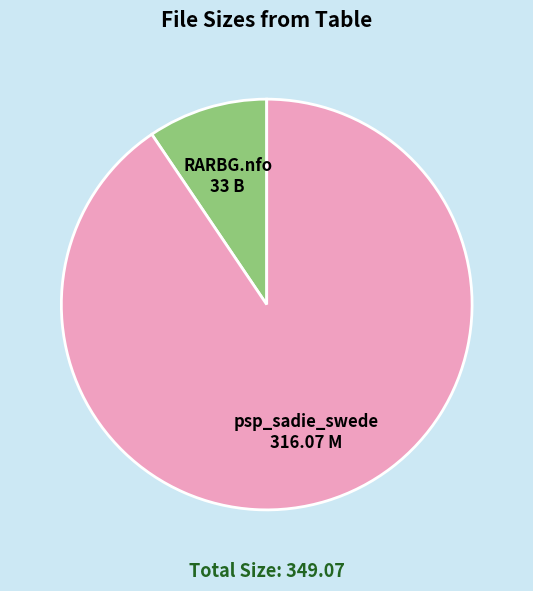

What is the largest slice in the pie chart?

psp_sadie_swede 316.07 M